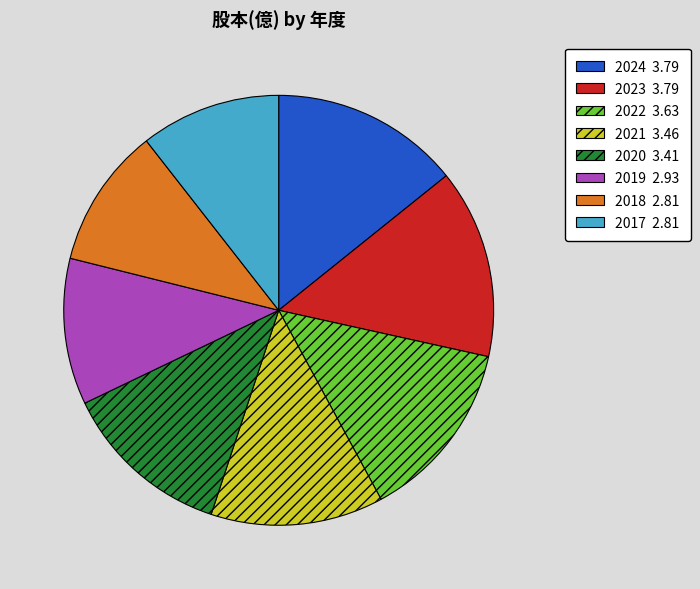

True or false: 2017 accounts for 11% of the total.

True